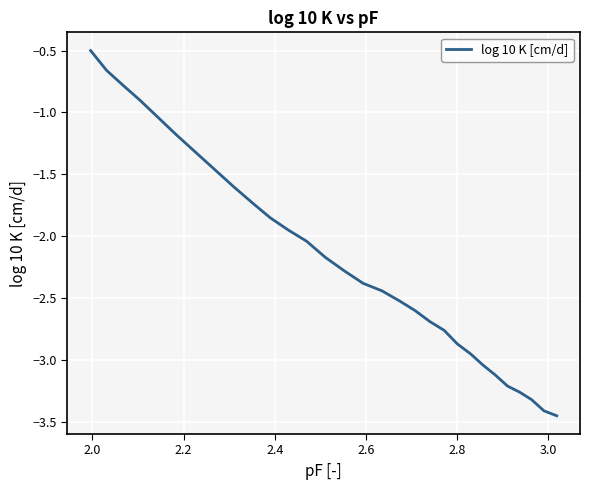

What is the maximum value shown in the chart?

-0.5